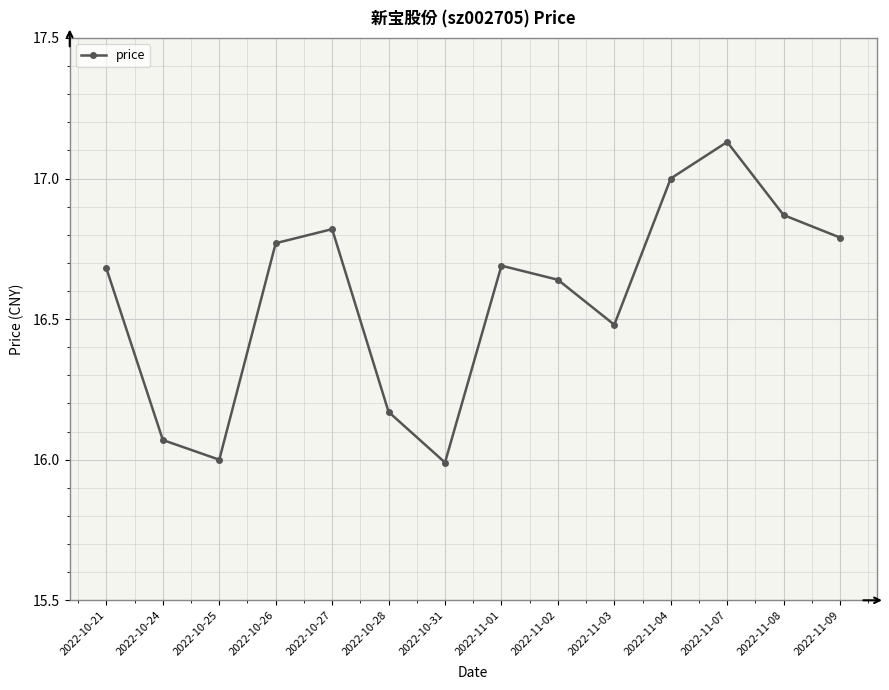

Where is the first local minimum?

2022-10-25